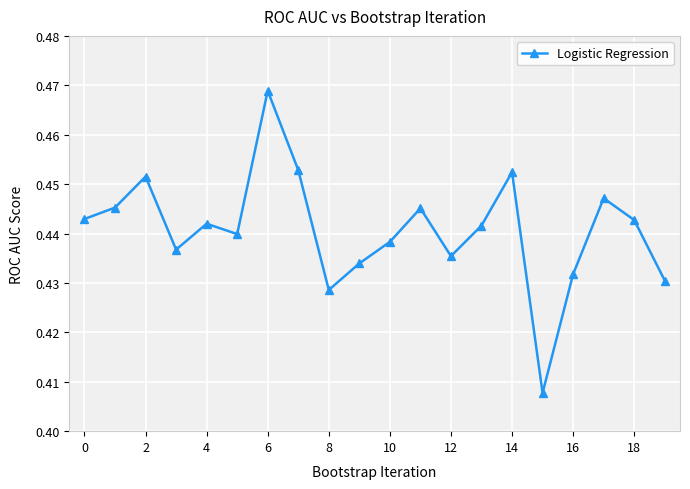

What is the sum of all values?

8.8